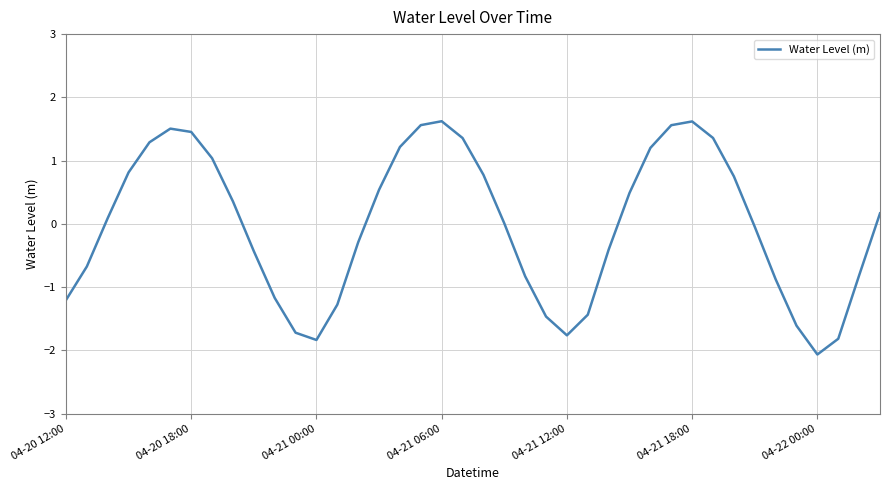

What is the greatest value displayed?

1.6